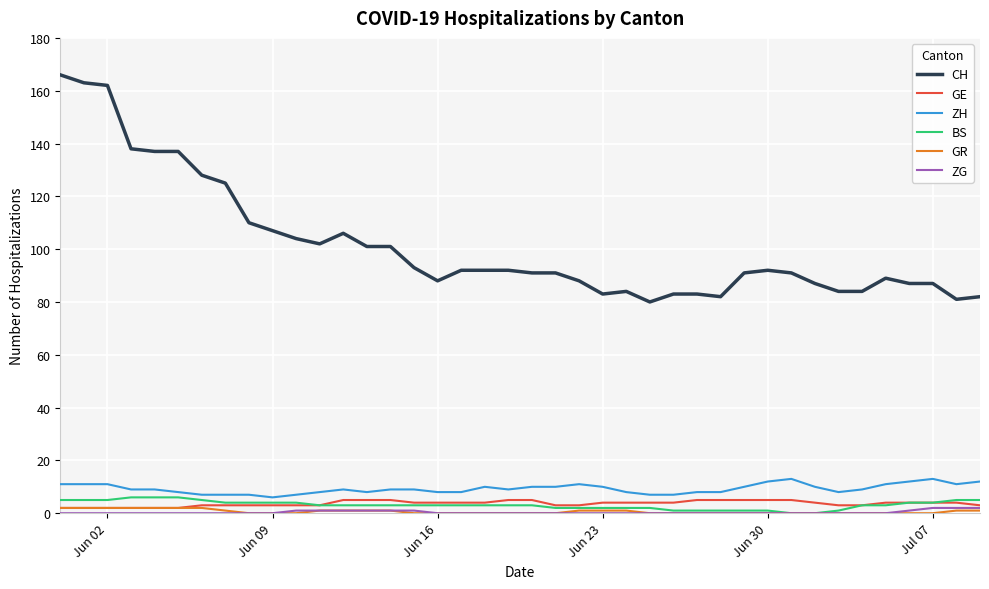

Which series has the largest range (max minus min)?

CH